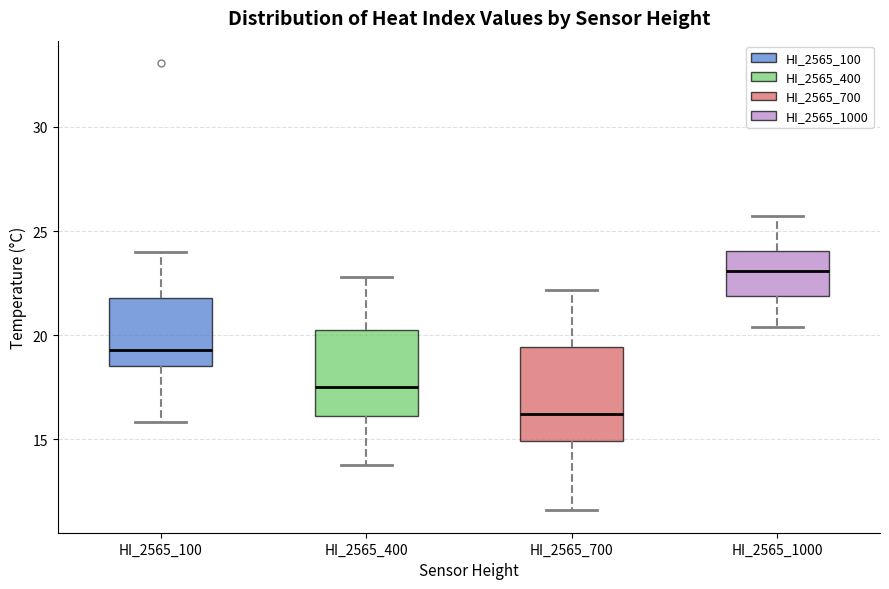

Which box has the highest median line?

HI_2565_1000